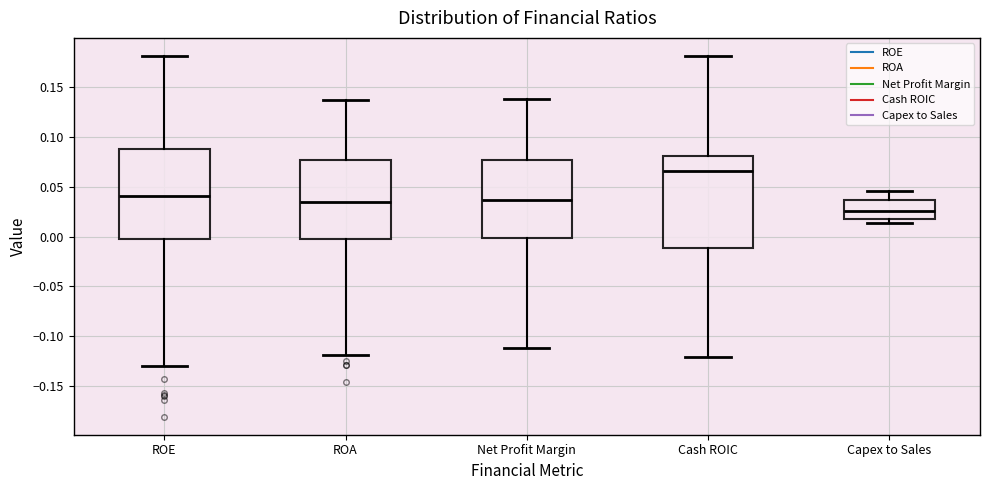

Where does the median line of the box for Capex to Sales sit on the y-axis? The values are not printed on the chart, so give them approximately, as read against the axis.

0.025